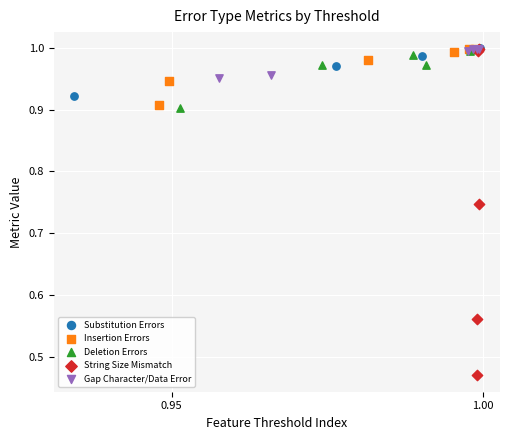

Which series has the widest spread of Y values?

String Size Mismatch